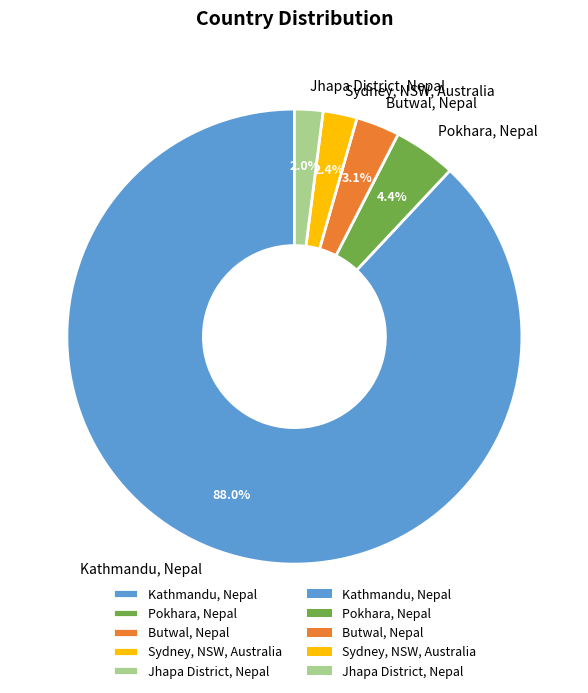

Count the number of slices in the pie.

5